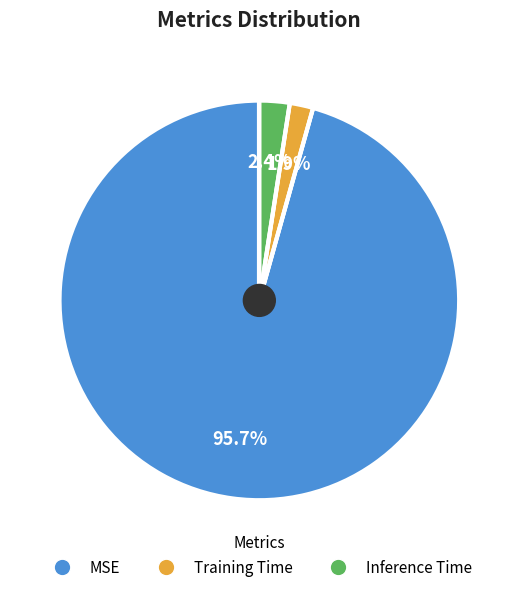

True or false: Inference Time accounts for 11% of the total.

False